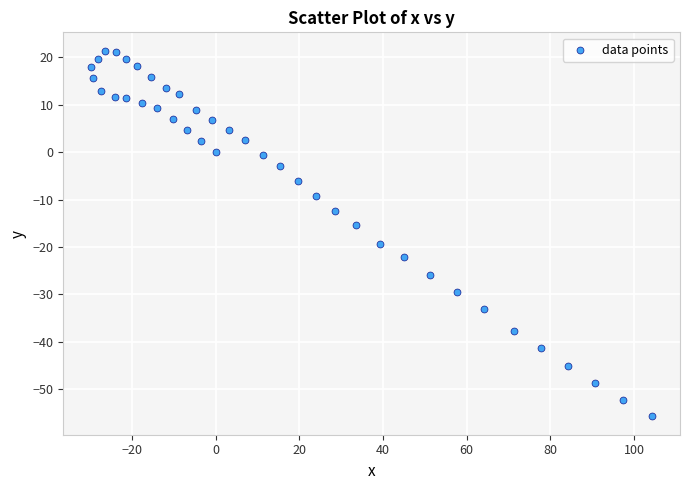

What is the range of Y values (max minus min)?

77.1